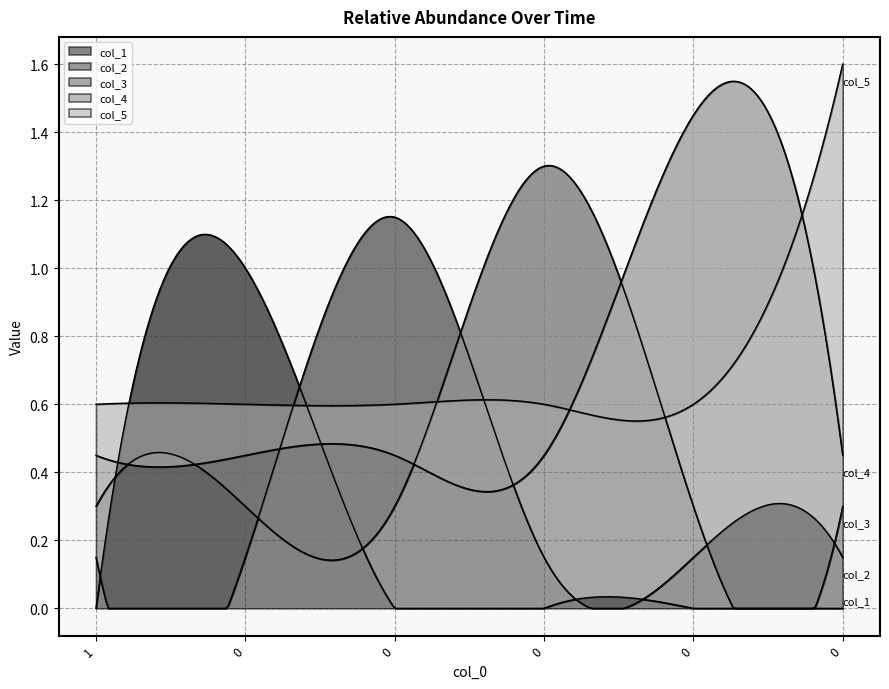

How many positive values does the col_1 series have?

1